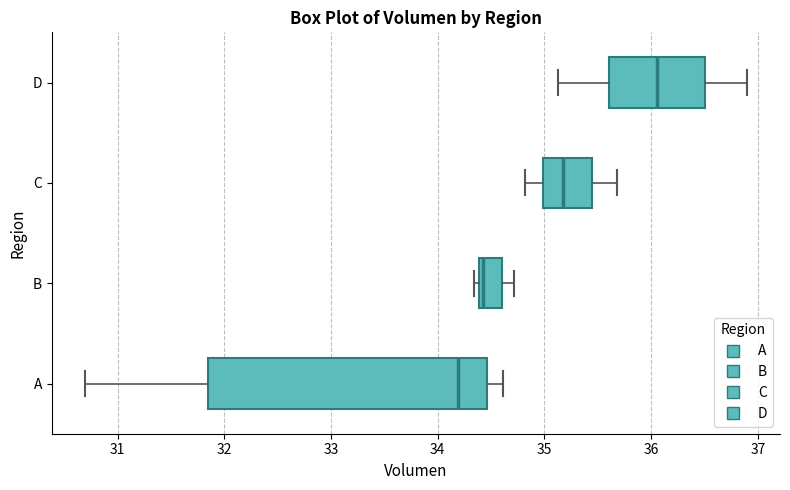

Reading bottom to top, read every box against the x-axis: the position of its median line, the range the box covers, and the ends of its whiskers. The values are not printed on the chart, so give them approximately, as read against the axis.

A: median 34.2, box 31.8 to 34.5, whiskers 30.7 to 34.6
B: median 34.4 (just right of the box's left edge), box 34.4 to 34.6, whiskers 34.3 to 34.7
C: median 35.2, box 35.0 to 35.4, whiskers 34.8 to 35.7
D: median 36.1, box 35.6 to 36.5, whiskers 35.1 to 36.9